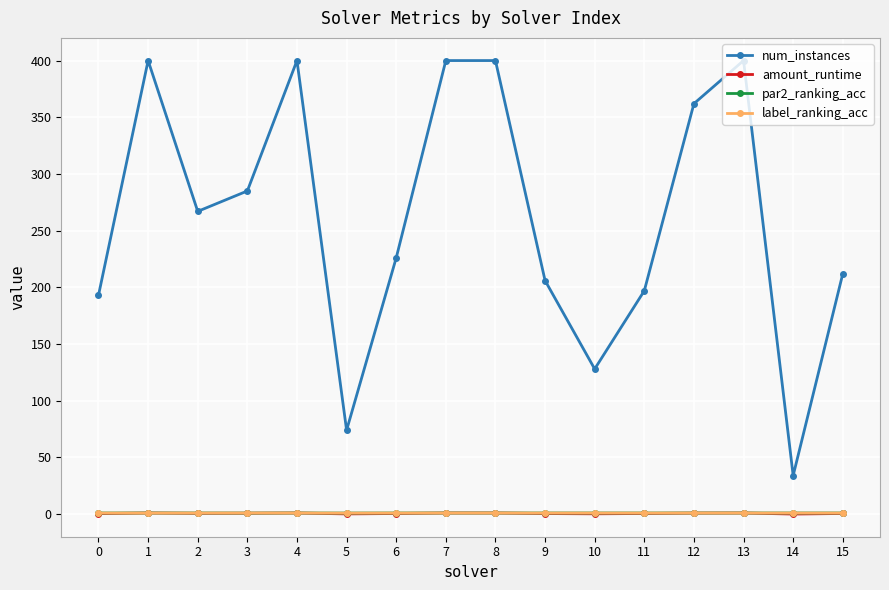

The value of amount_runtime at 2 is 0.7. True or false?

True